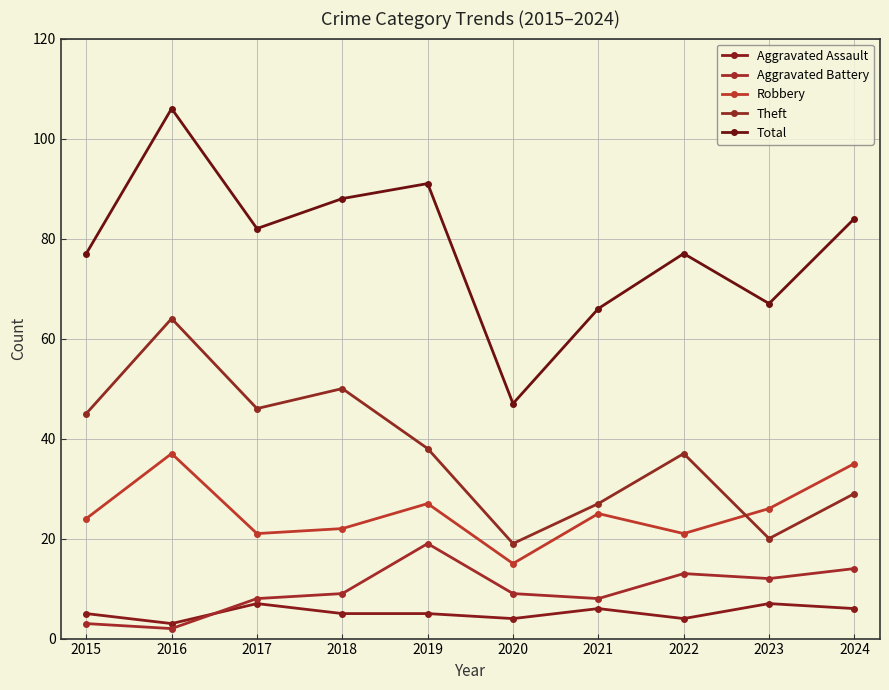

Does the chart have visible grid lines?

Yes